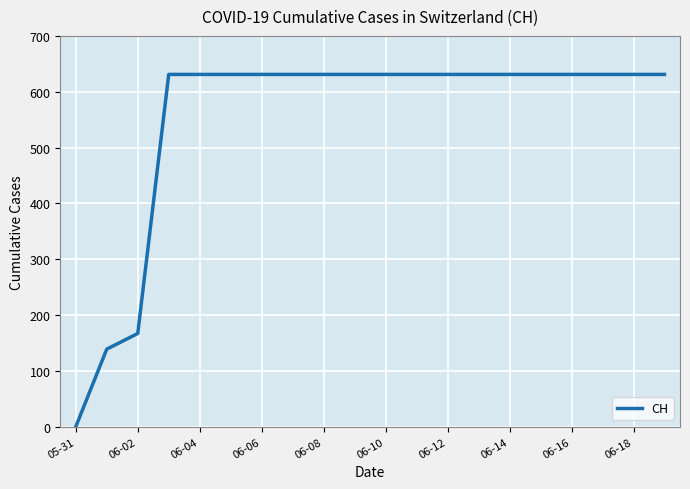

What is the difference between the maximum and minimum values?

631